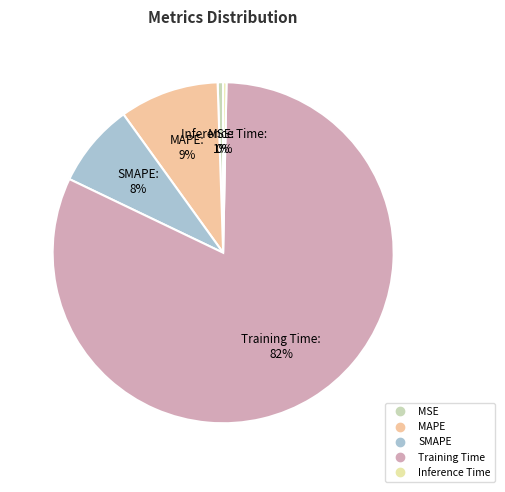

To the nearest percent, what is the average slice percentage?

20%